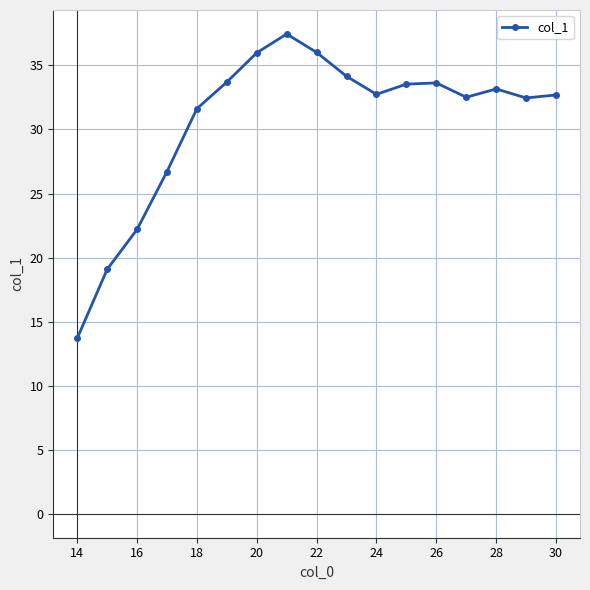

What is the smallest value displayed?

13.7